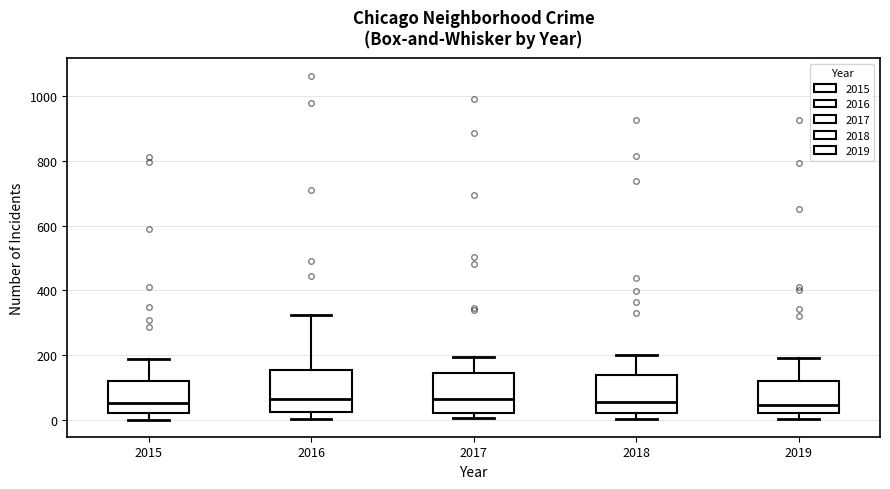

Reading left to right, transcribe this box plot: for each box, give where its median line is, the range the box spans, and where its two whiskers end, as read against the y-axis. The values are not printed on the chart, so give them approximately, as read against the axis.

2015: median 60, box 20 to 120, whiskers 0 to 200
2016: median 60, box 20 to 160, whiskers 0 to 320
2017: median 60, box 20 to 140, whiskers 0 to 200
2018: median 60, box 20 to 140, whiskers 0 to 200
2019: median 40, box 20 to 120, whiskers 0 to 200